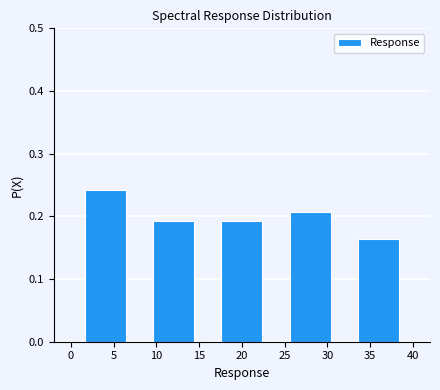

Reading left to right, transcribe this chart: for each bar, give the range it covers on the x-axis and its height. The values are not printed on the chart, so give them approximately, as read against the axis.

0 to 8: 0.24
8 to 16: 0.19
16 to 24: 0.19
24 to 32: 0.21
32 to 40: 0.16